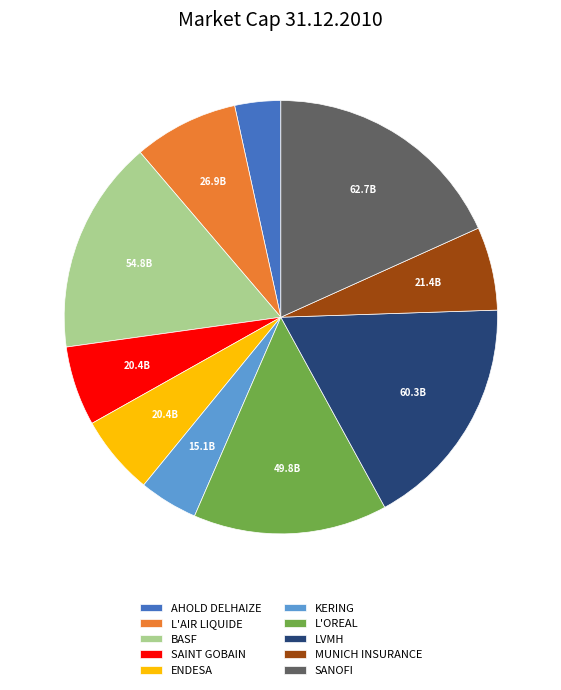

The BASF slice represents 16% of the pie. True or false?

True